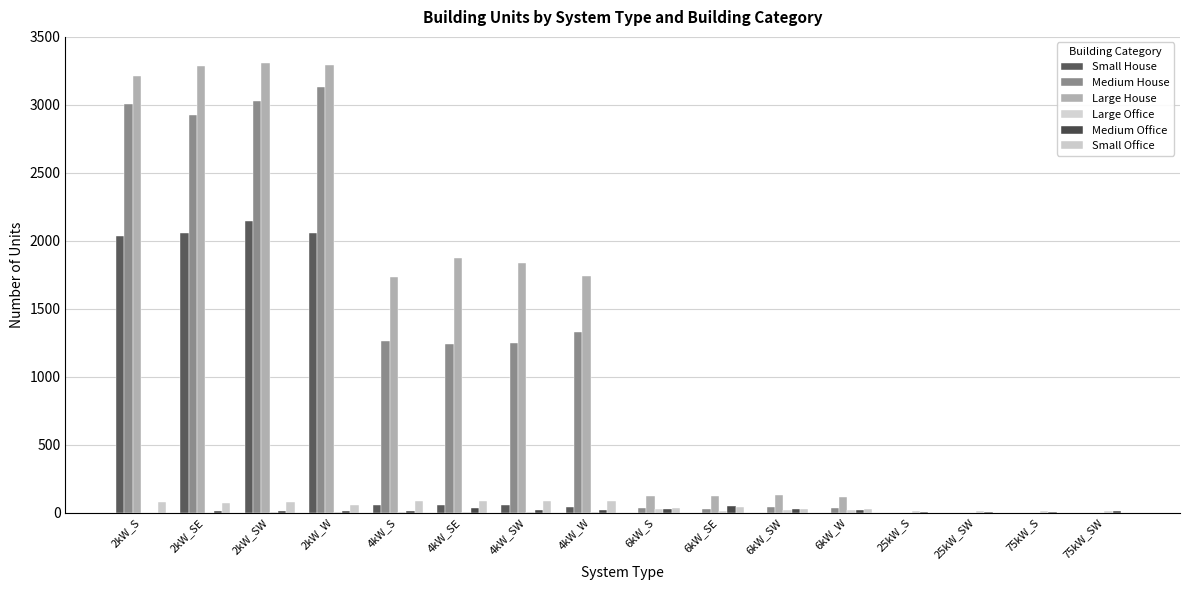

What is the approximate value of Large Office at 25kW_S?

11